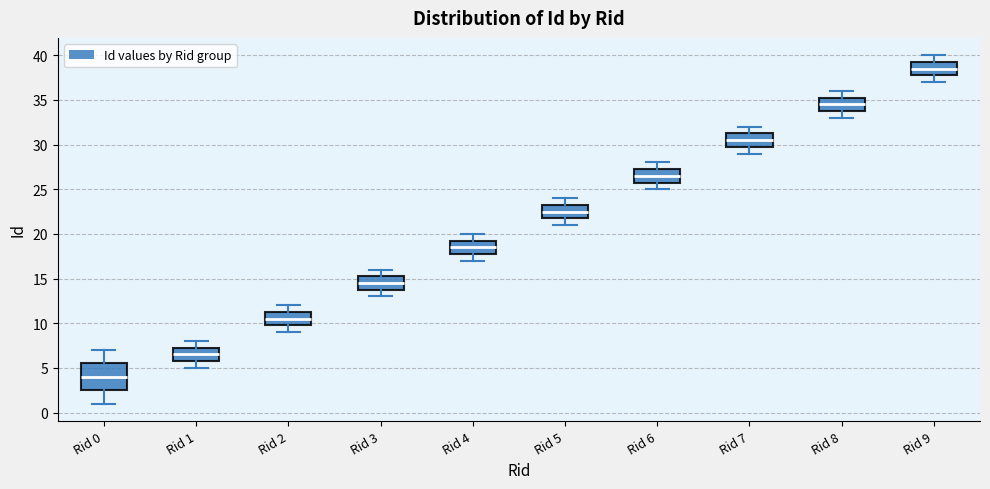

Which box has the lowest median line?

Rid 0